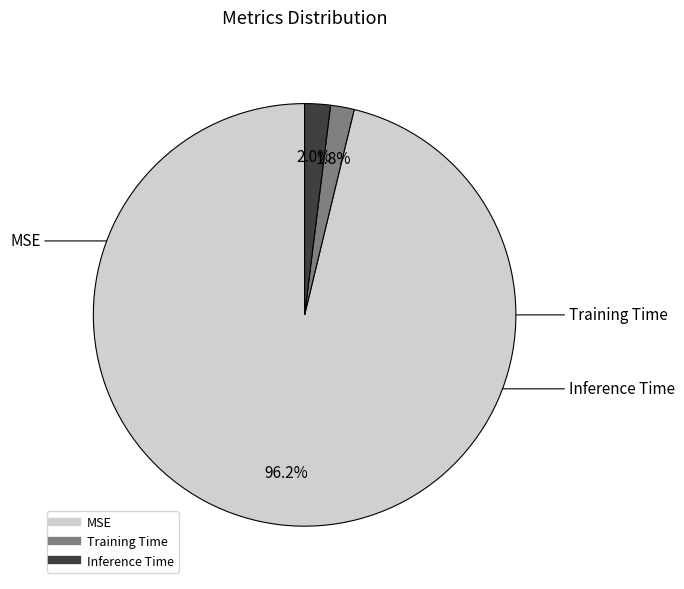

Which slice represents more than half of the pie?

MSE